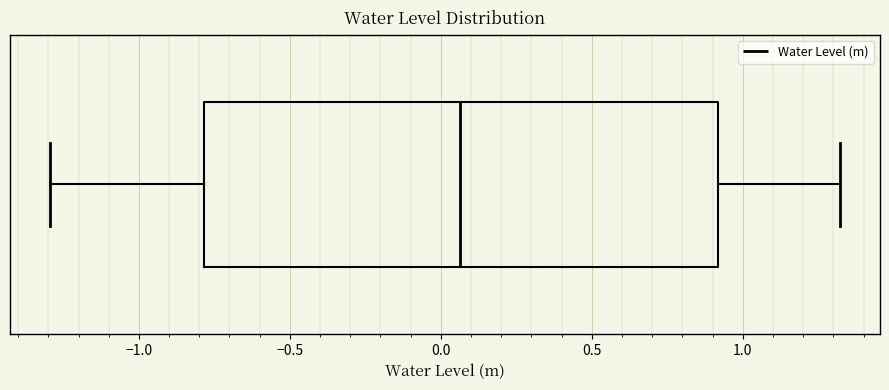

Where does the left whisker of the box end on the x-axis? The values are not printed on the chart, so give them approximately, as read against the axis.

-1.30